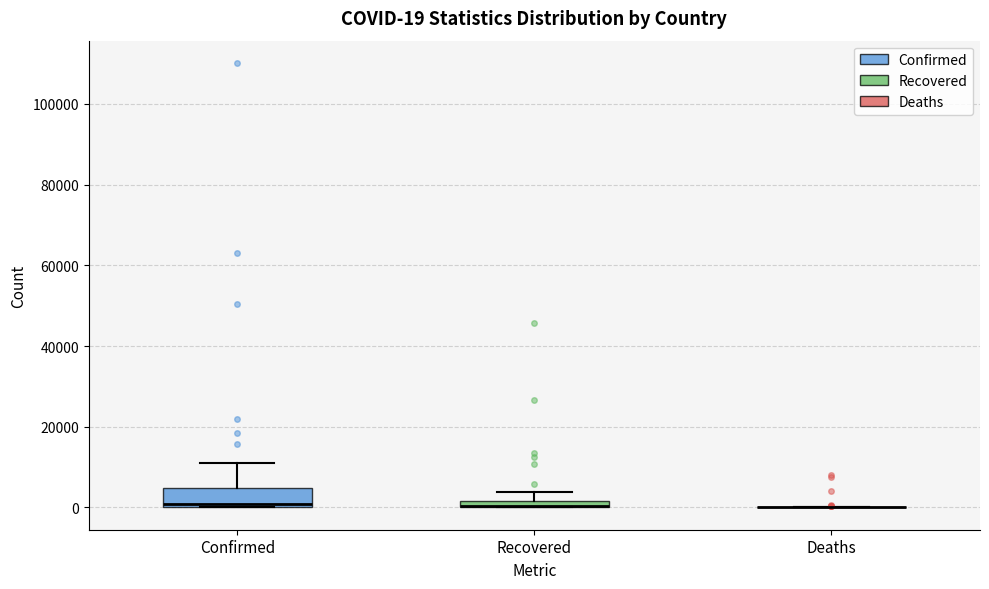

Which box is the tallest, from its lower edge to its upper edge?

Confirmed